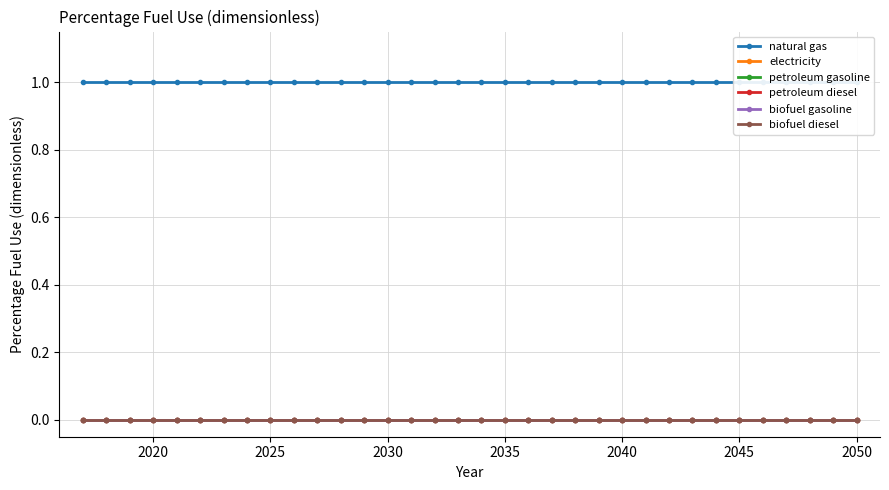

Reading right to left, transcribe all the data shown in this chart.

natural gas: 1	1	1	1	1	1	1	1	1	1	1	1	1	1	1	1	1	1	1	1	1	1	1	1	1	1	1	1	1	1	1	1	1	1
electricity: 0	0	0	0	0	0	0	0	0	0	0	0	0	0	0	0	0	0	0	0	0	0	0	0	0	0	0	0	0	0	0	0	0	0
petroleum gasoline: 0	0	0	0	0	0	0	0	0	0	0	0	0	0	0	0	0	0	0	0	0	0	0	0	0	0	0	0	0	0	0	0	0	0
petroleum diesel: 0	0	0	0	0	0	0	0	0	0	0	0	0	0	0	0	0	0	0	0	0	0	0	0	0	0	0	0	0	0	0	0	0	0
biofuel gasoline: 0	0	0	0	0	0	0	0	0	0	0	0	0	0	0	0	0	0	0	0	0	0	0	0	0	0	0	0	0	0	0	0	0	0
biofuel diesel: 0	0	0	0	0	0	0	0	0	0	0	0	0	0	0	0	0	0	0	0	0	0	0	0	0	0	0	0	0	0	0	0	0	0